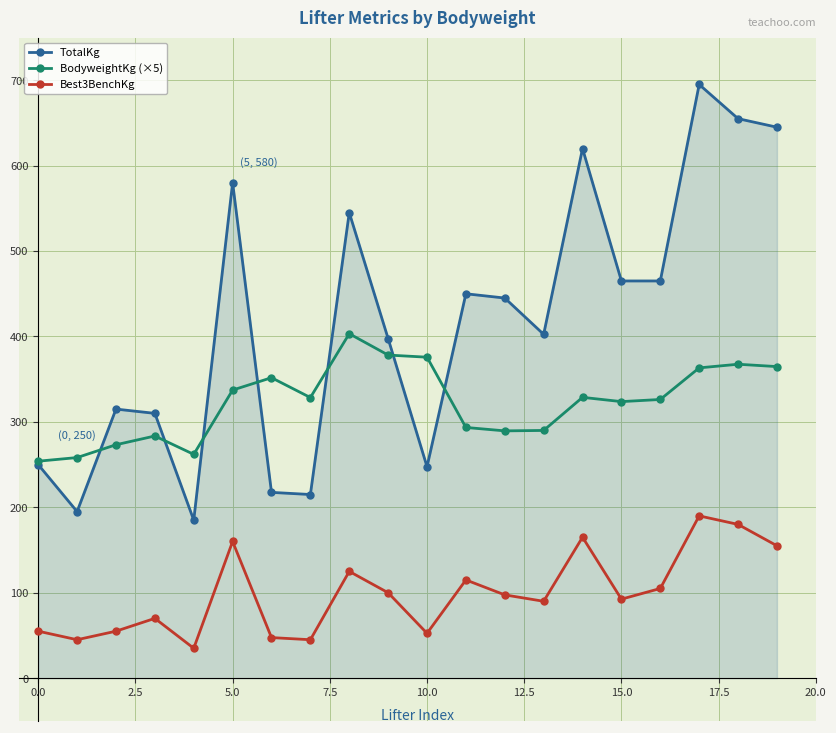

Does the chart display data point markers on the line(s)?

Yes